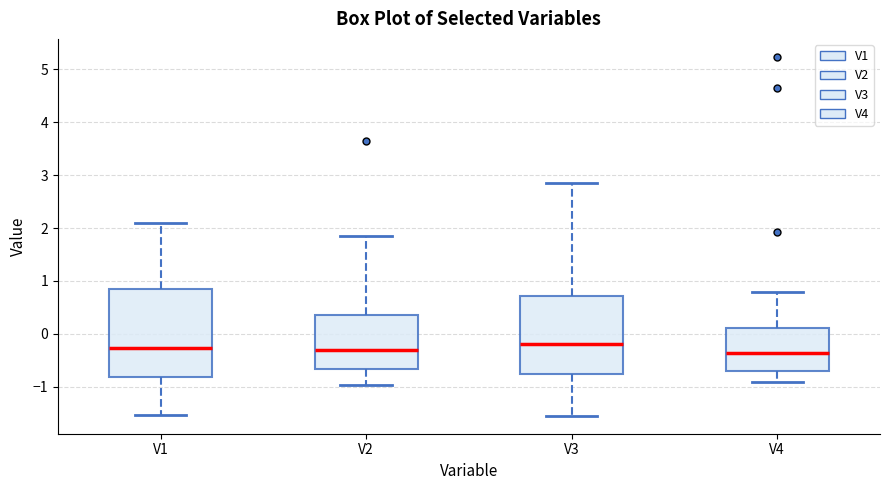

Reading left to right, read every box against the y-axis: the position of its median line, the range the box covers, and the ends of its whiskers. The values are not printed on the chart, so give them approximately, as read against the axis.

V1: median -0.3, box -0.8 to 0.9, whiskers -1.5 to 2.1
V2: median -0.3, box -0.7 to 0.4, whiskers -1.0 to 1.8
V3: median -0.2, box -0.8 to 0.7, whiskers -1.5 to 2.9
V4: median -0.4, box -0.7 to 0.1, whiskers -0.9 to 0.8